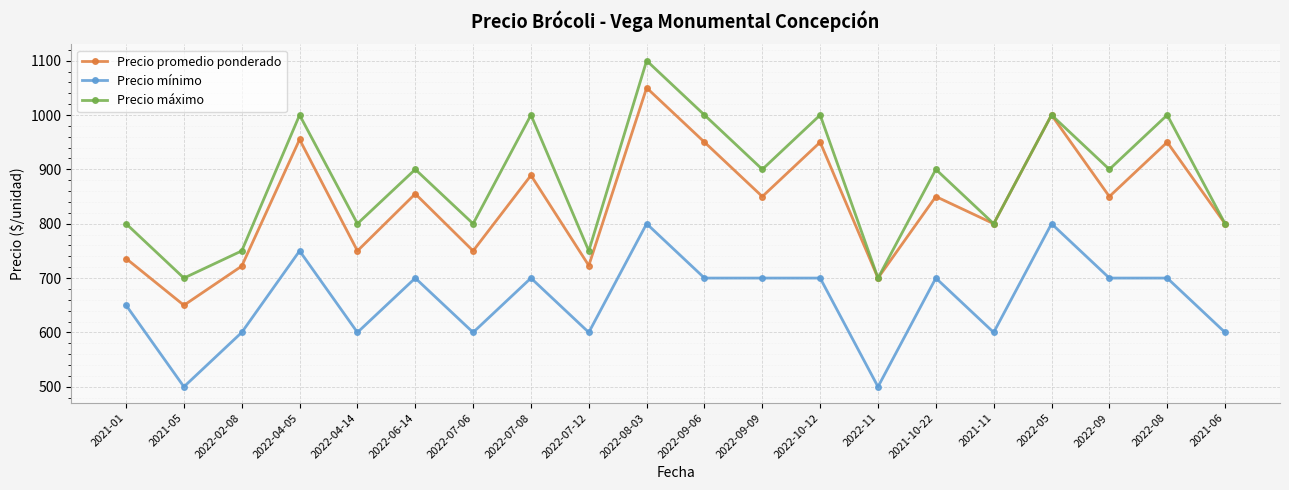

List the series in order of their overall mean, lowest first.

Precio mínimo, Precio promedio ponderado, Precio máximo